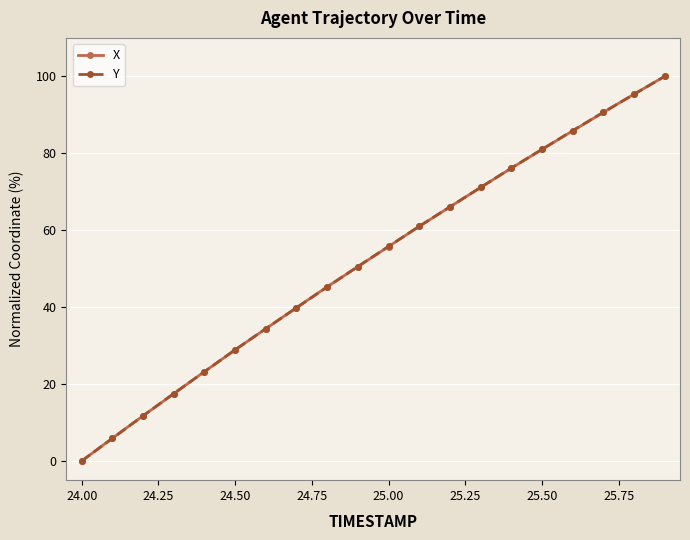

At how many categories does at least one series exceed 47?

11